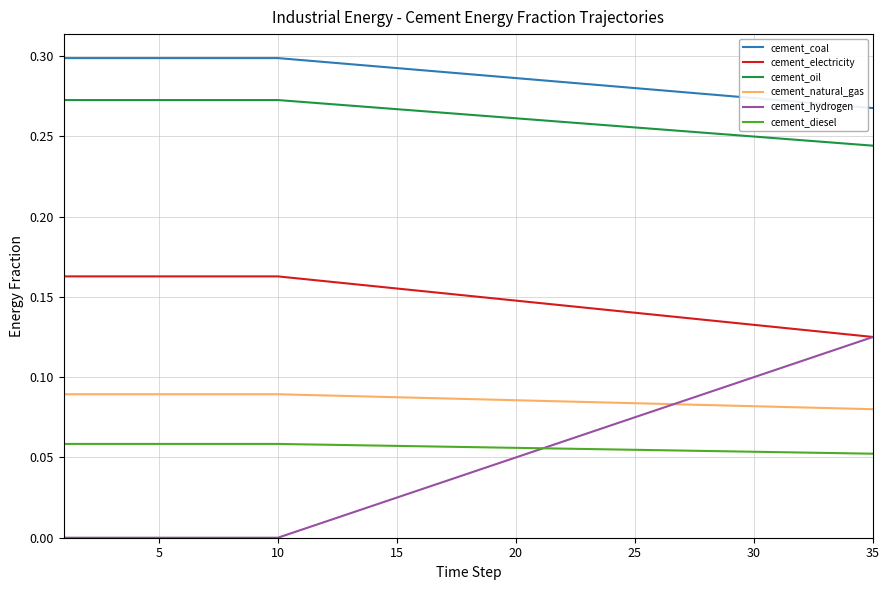

Rank the series by their maximum value, from highest to lowest.

cement_coal, cement_oil, cement_electricity, cement_hydrogen, cement_natural_gas, cement_diesel